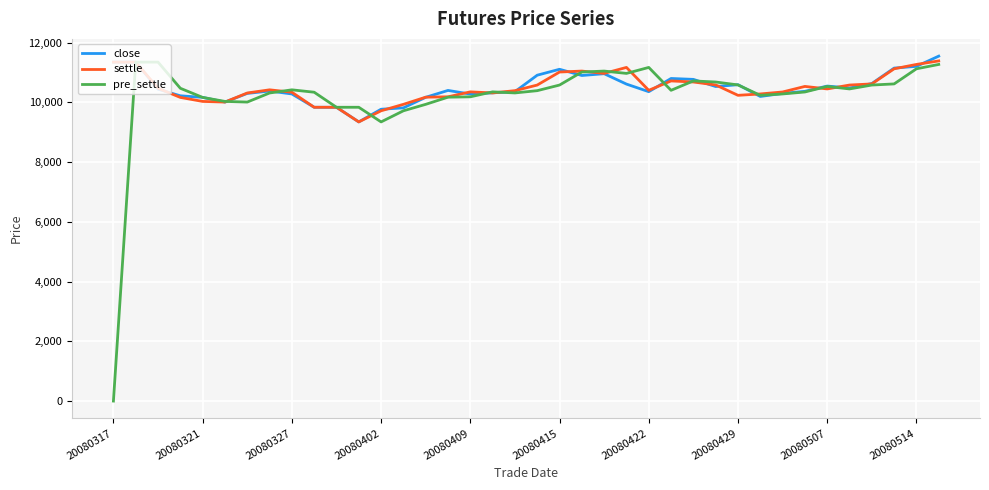

Which series has the largest range (max minus min)?

pre_settle